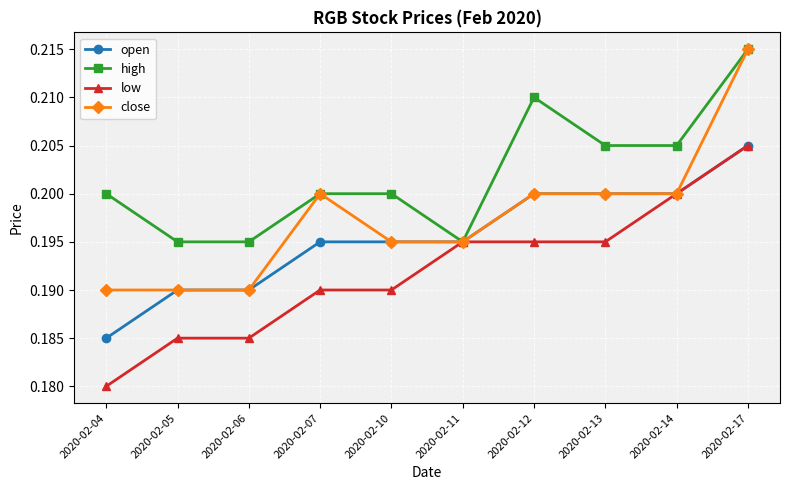

How many series are shown in this chart?

4